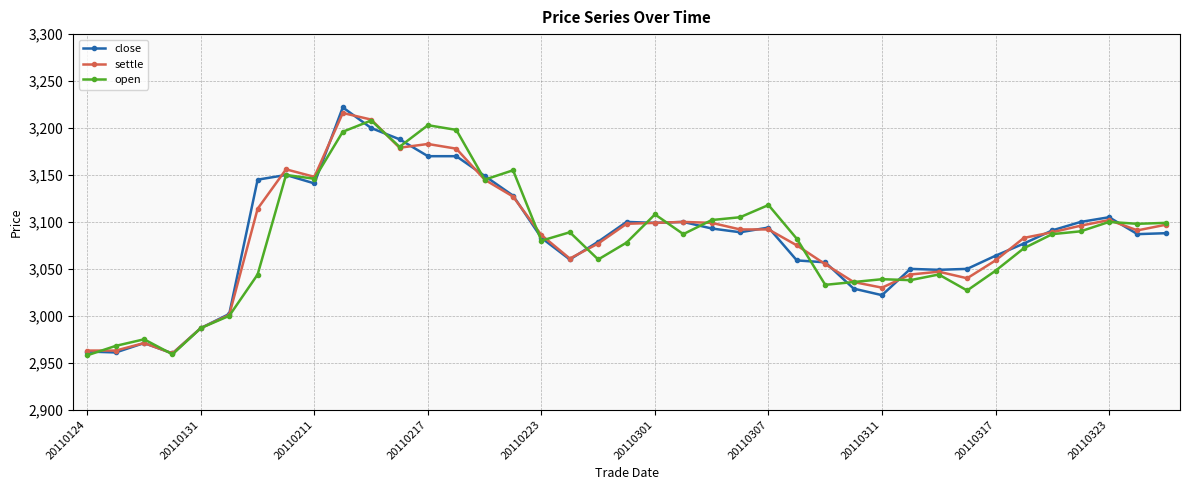

What is the smallest value displayed?

2958